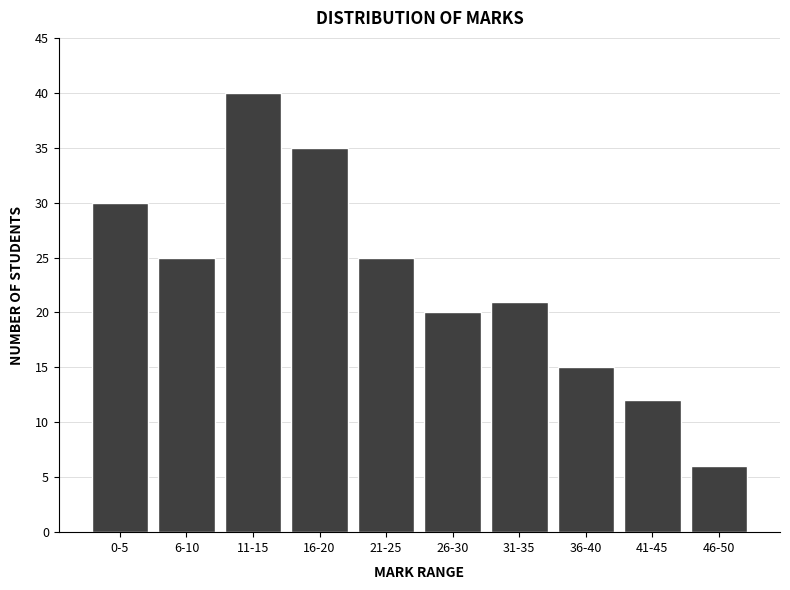

Reading right to left, transcribe all the data shown in this chart.

46-50=6	41-45=12	36-40=15	31-35=21	26-30=20	21-25=25	16-20=35	11-15=40	6-10=25	0-5=30